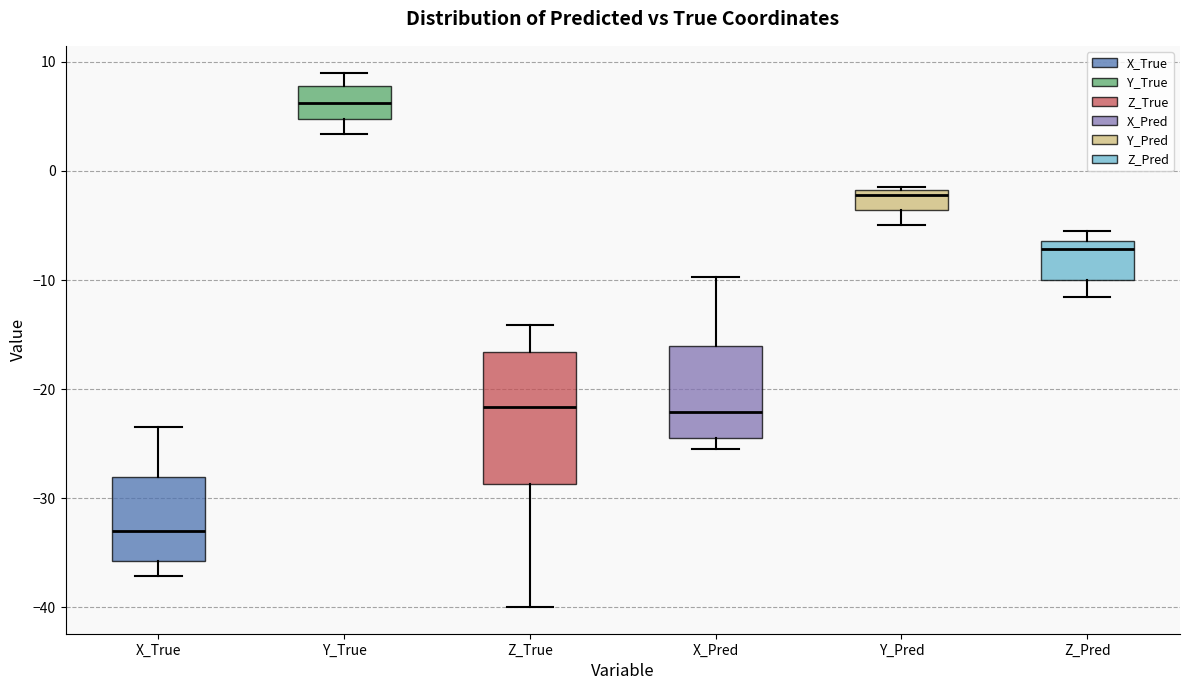

Reading left to right, read every box against the y-axis: the position of its median line, the range the box covers, and the ends of its whiskers. The values are not printed on the chart, so give them approximately, as read against the axis.

X_True: median -33, box -36 to -28, whiskers -37 to -23
Y_True: median 6, box 5 to 8, whiskers 3 to 9
Z_True: median -22, box -29 to -17, whiskers -40 to -14
X_Pred: median -22, box -25 to -16, whiskers -25 (just below the box's lower edge) to -10
Y_Pred: median -2 (just below the box's upper edge), box -4 to -2, whiskers -5 to -1
Z_Pred: median -7, box -10 to -6, whiskers -12 to -6 (just above the box's upper edge)